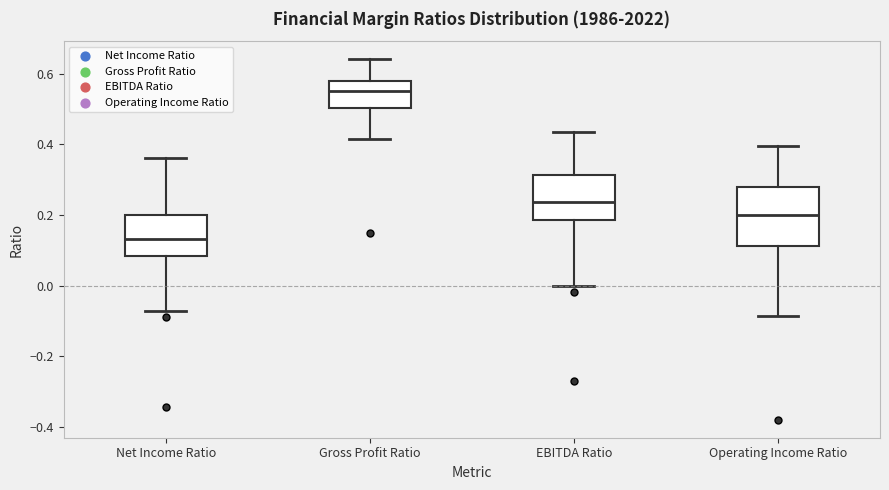

Which box has the lowest median line?

Net Income Ratio